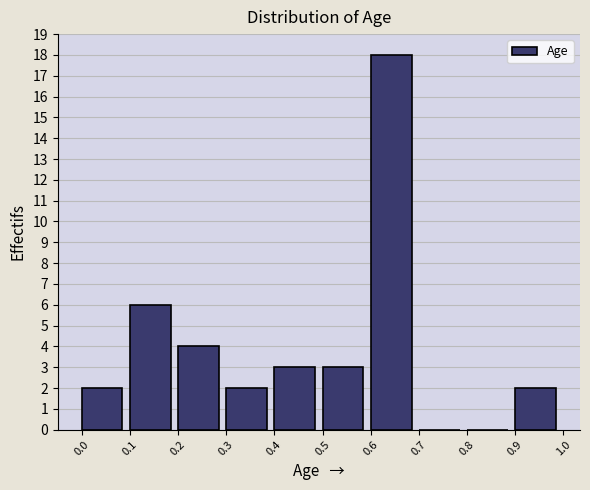

Reading left to right, list every bar in this chart as the range it spans on the x-axis followed by its height. The values are not printed on the chart, so give them approximately, as read against the axis.

0.0 to 0.1: 2
0.1 to 0.2: 6
0.2 to 0.3: 4
0.3 to 0.4: 2
0.4 to 0.5: 3
0.5 to 0.6: 3
0.6 to 0.7: 18
0.7 to 0.8: 0
0.8 to 0.9: 0
0.9 to 1.0: 2